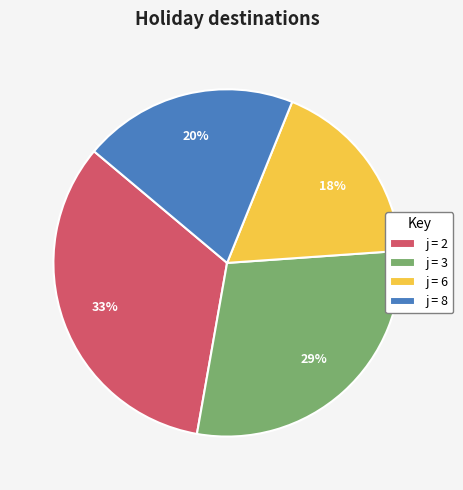

Is j = 2 the majority of the pie?

No